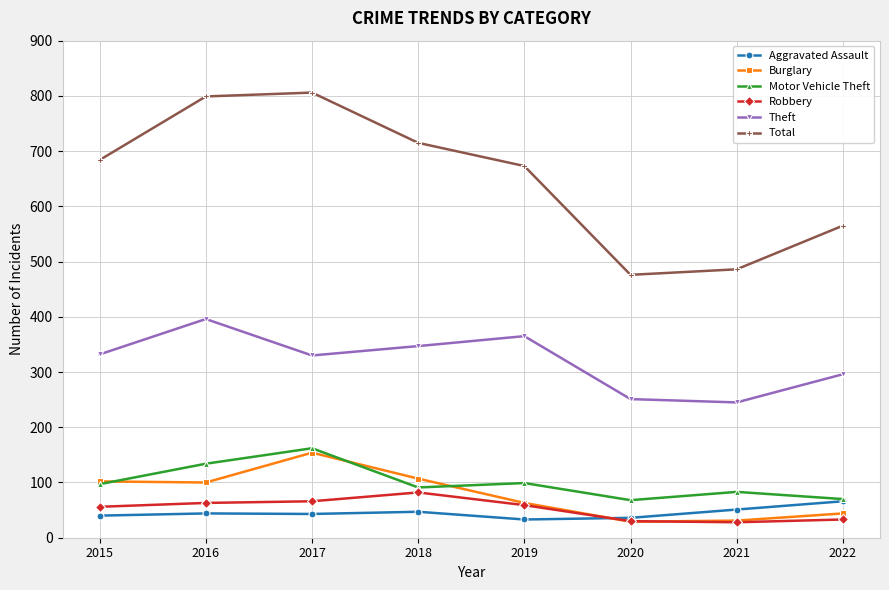

The value of Total at 2020 is 476. True or false?

True